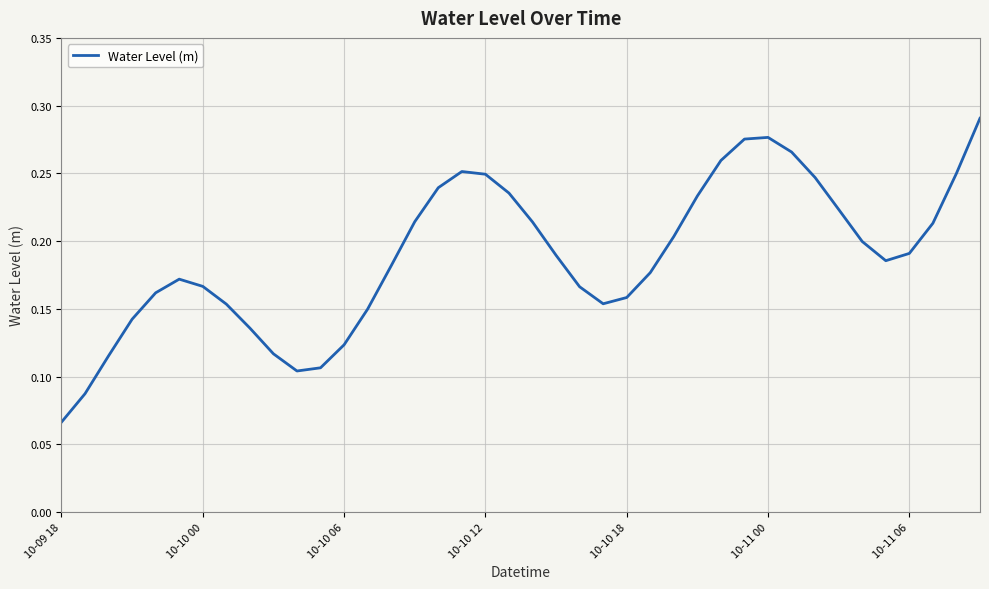

Reading left to right, what are all the values shown in this chart?

0.1	0.1	0.1	0.1	0.2	0.2	0.2	0.2	0.1	0.1	0.1	0.1	0.1	0.1	0.2	0.2	0.2	0.3	0.2	0.2	0.2	0.2	0.2	0.2	0.2	0.2	0.2	0.2	0.3	0.3	0.3	0.3	0.2	0.2	0.2	0.2	0.2	0.2	0.2	0.3